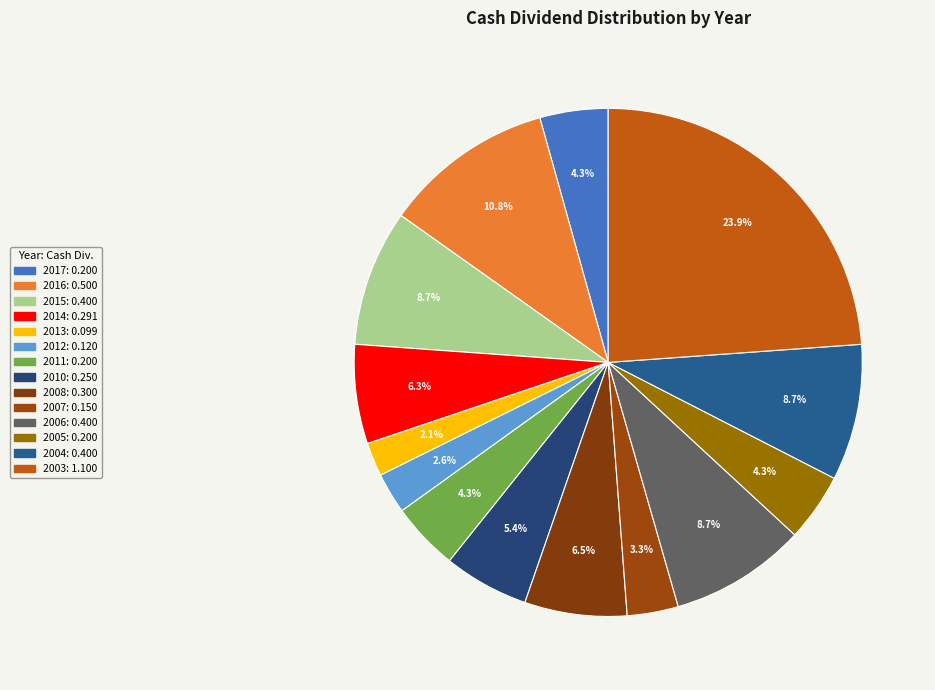

To the nearest percent, what percentage of the pie is 2015?

9%